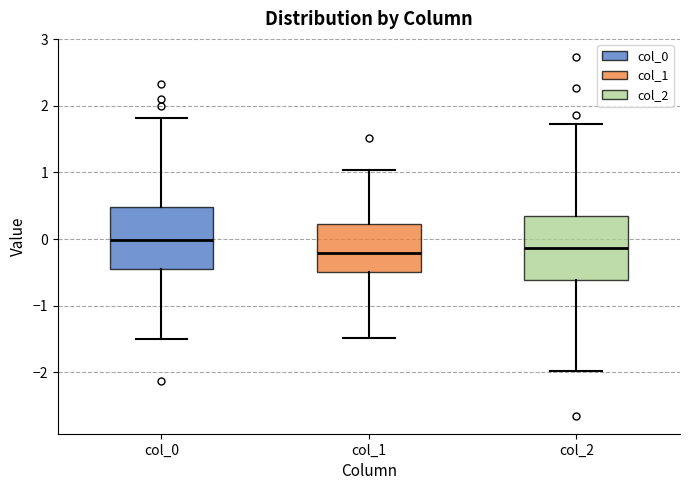

Reading left to right, read every box against the y-axis: the position of its median line, the range the box covers, and the ends of its whiskers. The values are not printed on the chart, so give them approximately, as read against the axis.

col_0: median 0.0, box -0.4 to 0.5, whiskers -1.5 to 1.8
col_1: median -0.2, box -0.5 to 0.2, whiskers -1.5 to 1.0
col_2: median -0.1, box -0.6 to 0.4, whiskers -2.0 to 1.7